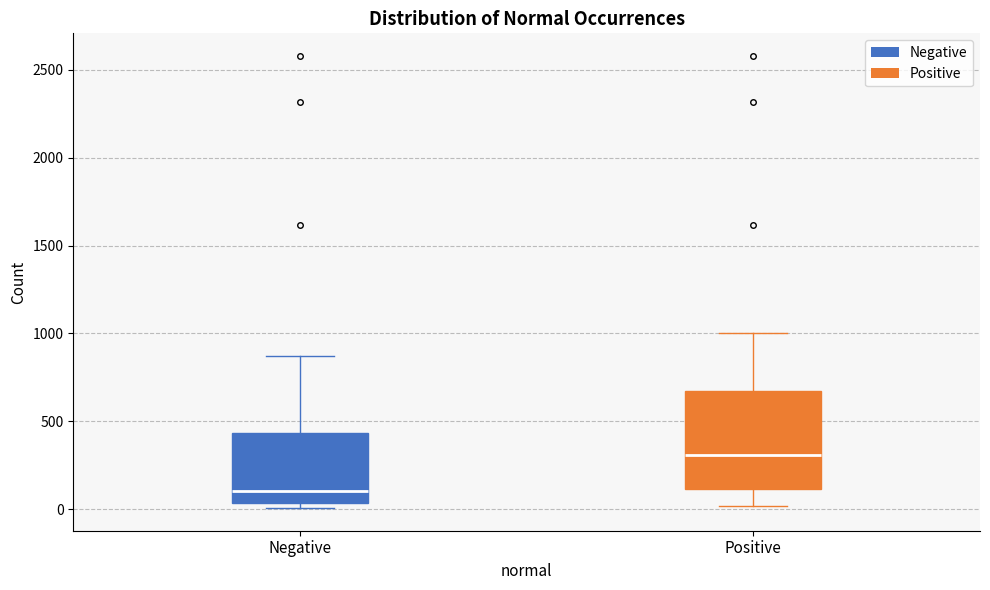

Reading left to right, read every box against the y-axis: the position of its median line, the range the box covers, and the ends of its whiskers. The values are not printed on the chart, so give them approximately, as read against the axis.

Negative: median 100, box 50 to 450, whiskers 0 to 850
Positive: median 300, box 100 to 650, whiskers 0 to 1000